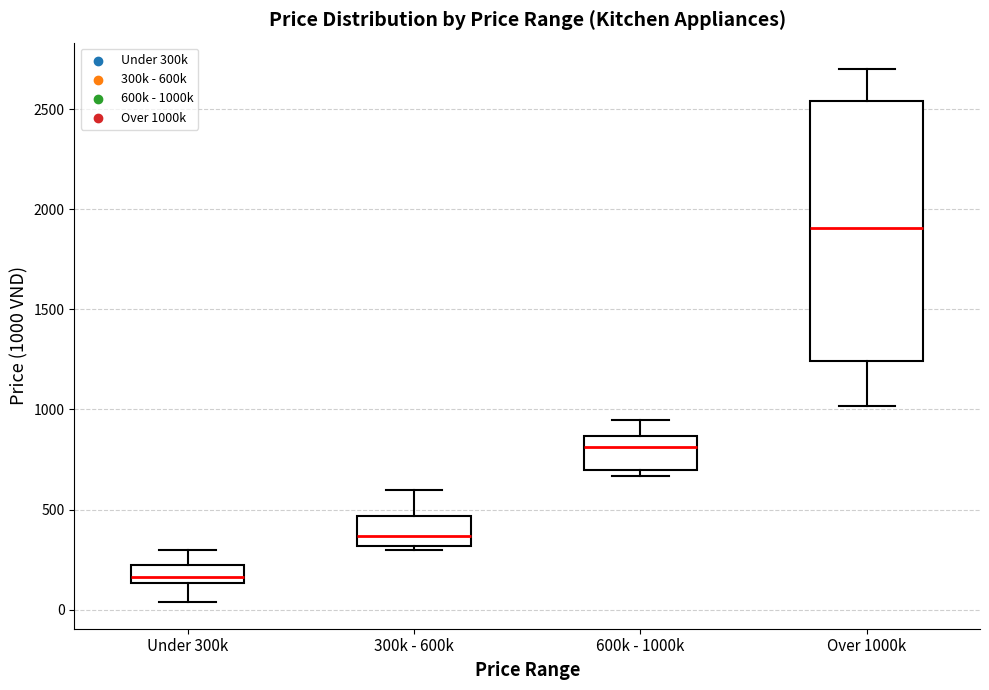

Reading left to right, read every box against the y-axis: the position of its median line, the range the box covers, and the ends of its whiskers. The values are not printed on the chart, so give them approximately, as read against the axis.

Under 300k: median 150 (inside the box), box 150 to 200, whiskers 50 to 300
300k - 600k: median 350, box 300 to 450, whiskers 300 (just below the box's lower edge) to 600
600k - 1000k: median 800, box 700 to 850, whiskers 650 to 950
Over 1000k: median 1900, box 1250 to 2550, whiskers 1000 to 2700